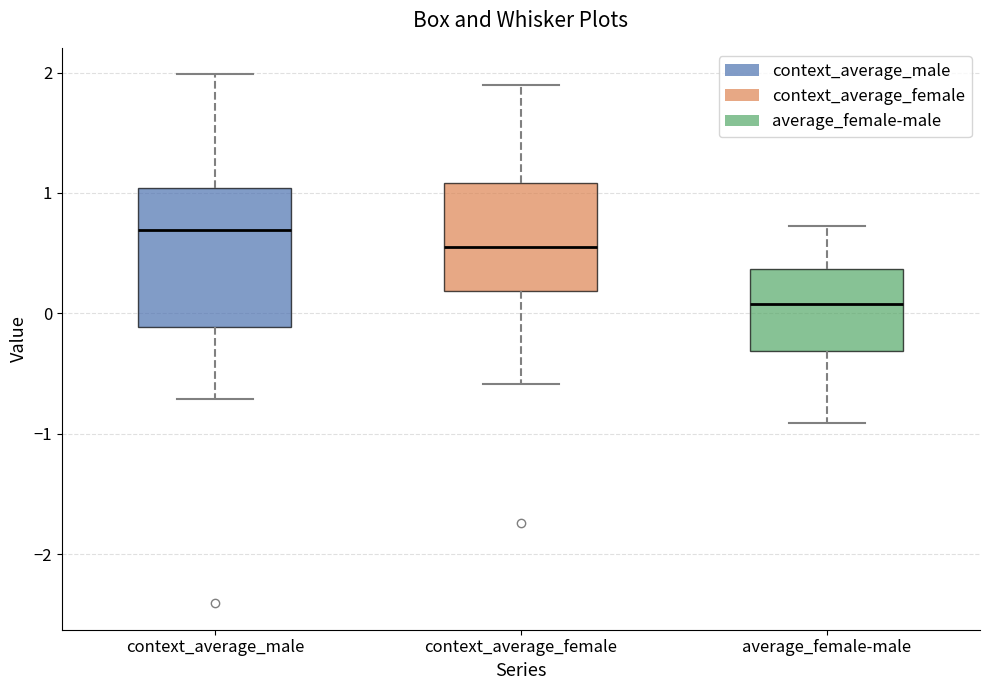

Comparing the boxes themselves (not the whiskers), which one is the tallest?

context_average_male